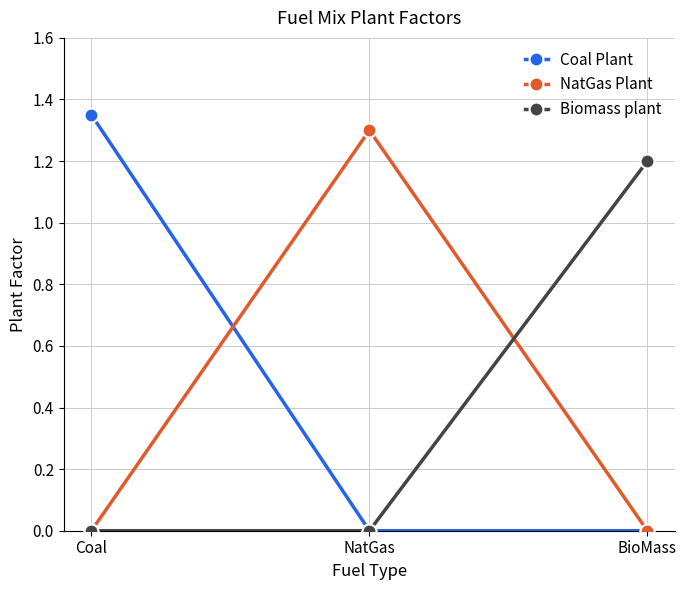

Read the Biomass plant value at BioMass.

1.2